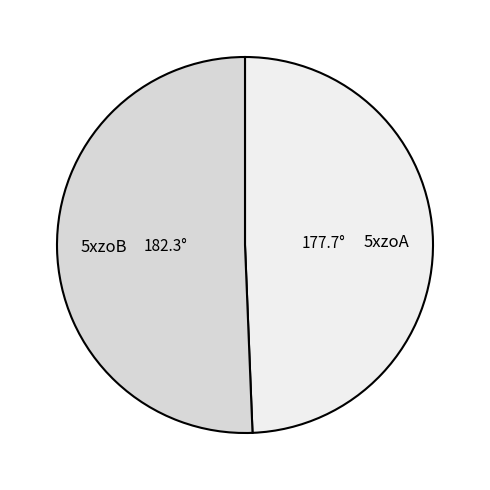

The 5xzoA slice represents 39% of the pie. True or false?

False